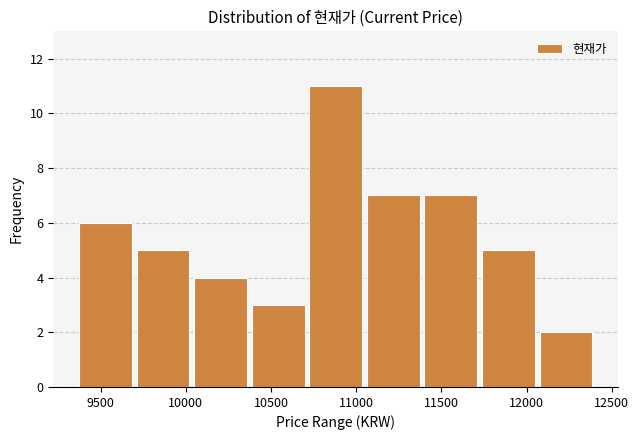

Reading left to right, transcribe this chart: for each bar, give the range it covers on the x-axis and its height. Neither the bar edges nor the heights are printed on the chart, so give them approximately, as read against the axes.

9350 to 9700: 6
9700 to 10050: 5
10050 to 10350: 4
10350 to 10700: 3
10700 to 11050: 11
11050 to 11400: 7
11400 to 11700: 7
11700 to 12050: 5
12050 to 12400: 2